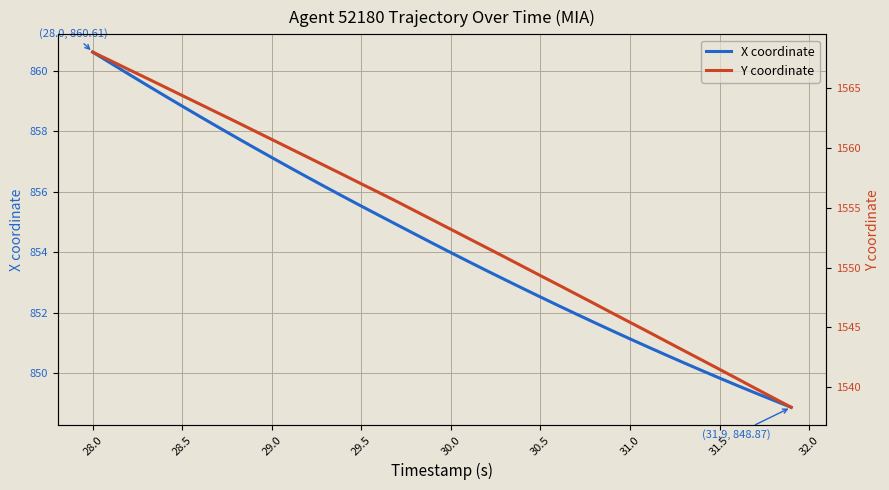

List the series in order of their overall mean, highest first.

Y coordinate, X coordinate